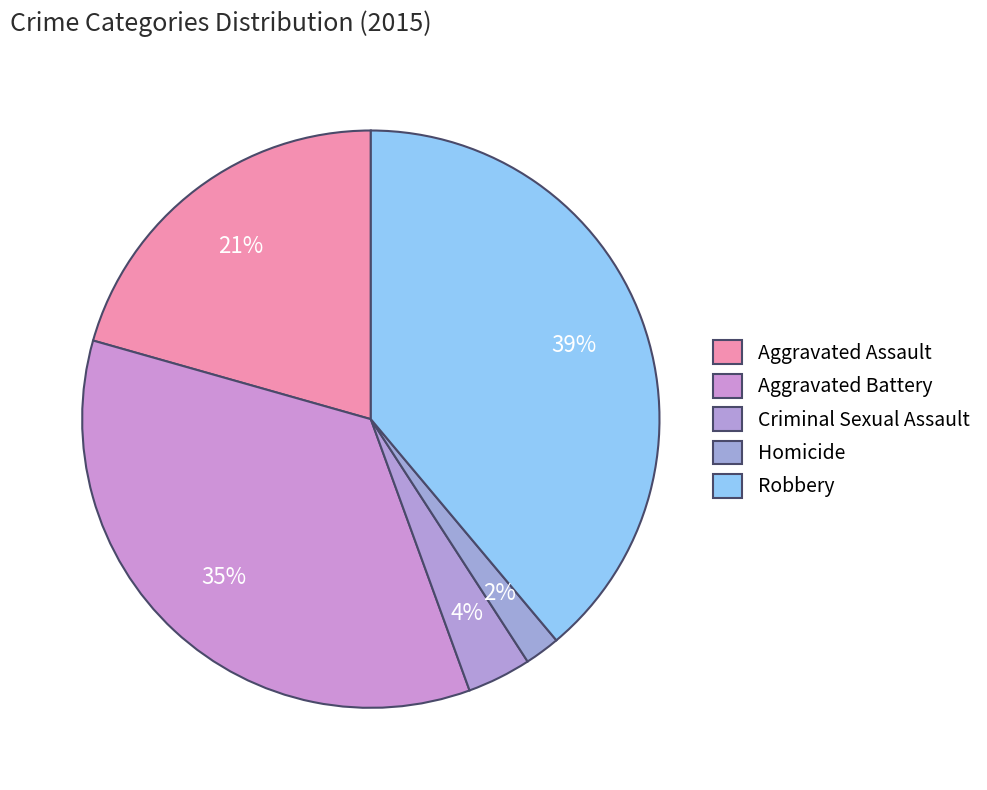

How many segments does this pie chart have?

5